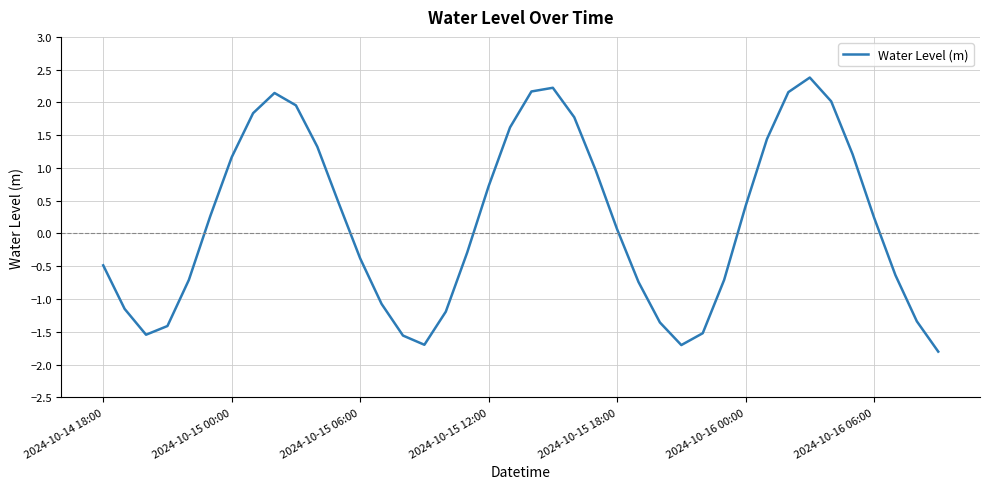

What is the smallest value displayed?

-1.8